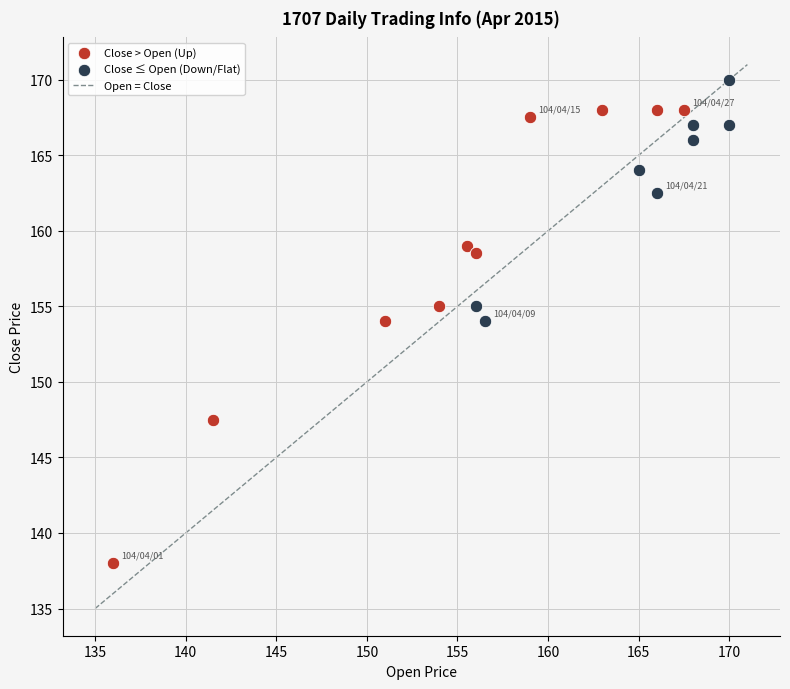

Which series has the largest Y range (max minus min)?

Close > Open (Up)